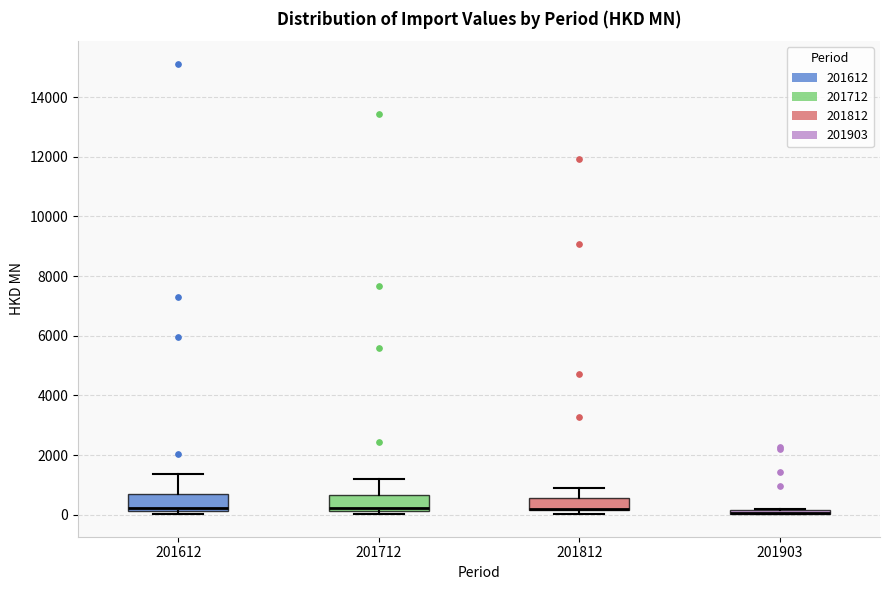

Where is the lower edge of the box at x = 201812 on the y-axis? The values are not printed on the chart, so give them approximately, as read against the axis.

200